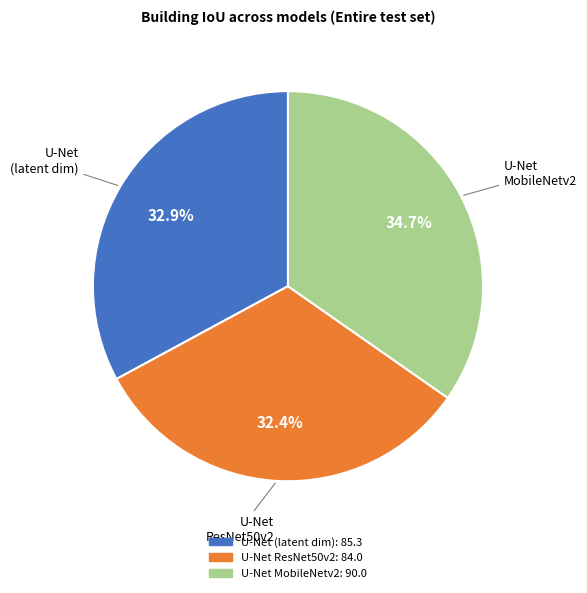

Is there any slice that represents more than half of the pie?

No